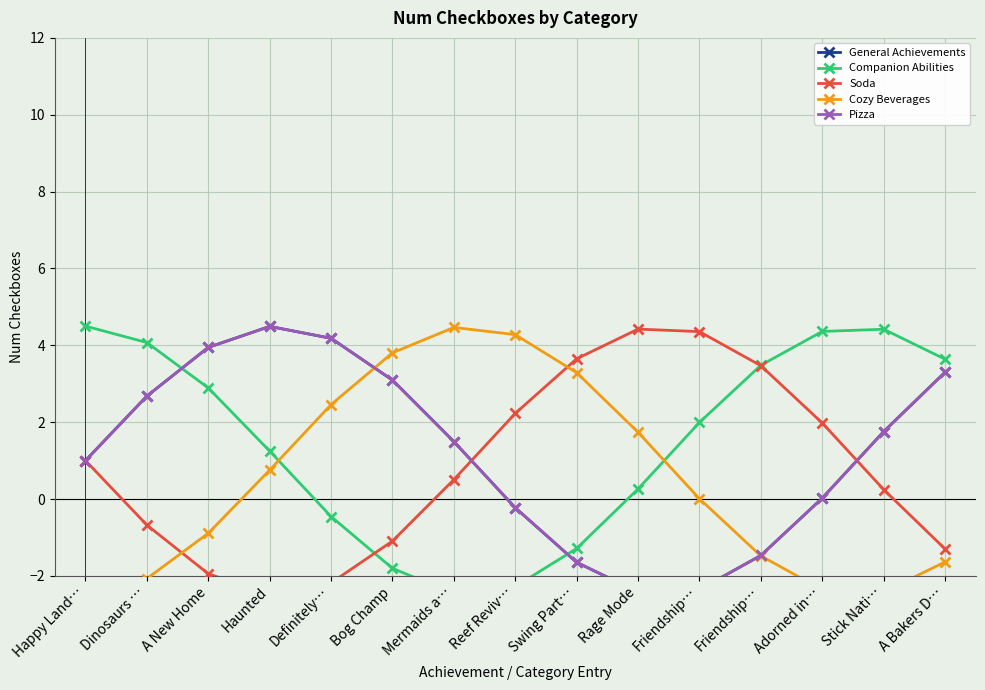

The value of General Achievements at Swing Part… is -1.6. True or false?

True